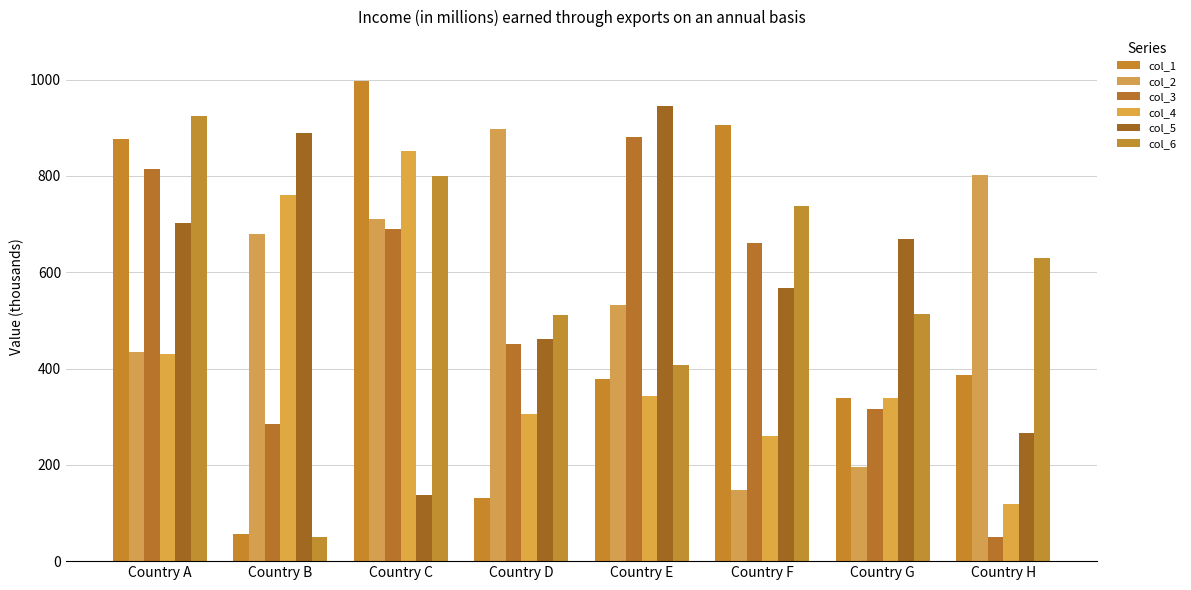

Rank the categories by col_3 value from lowest to highest.

Country H, Country B, Country G, Country D, Country F, Country C, Country A, Country E